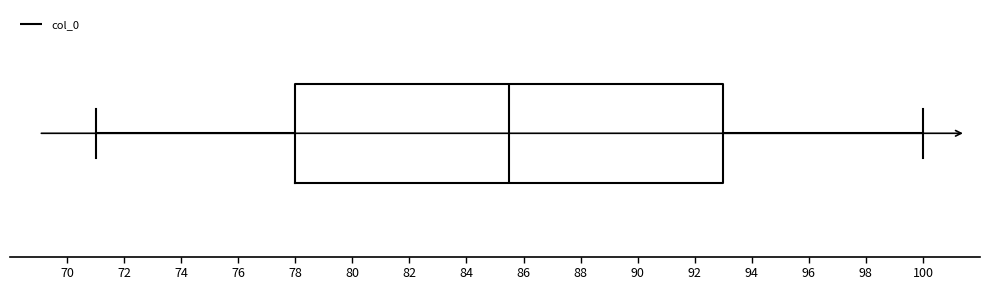

Transcribe this box plot: give where the median line is, the range the box spans, and where the two whiskers end, as read against the x-axis. The values are not printed on the chart, so give them approximately, as read against the axis.

median 85.6, box 78.0 to 93.0, whiskers 71.0 to 100.0